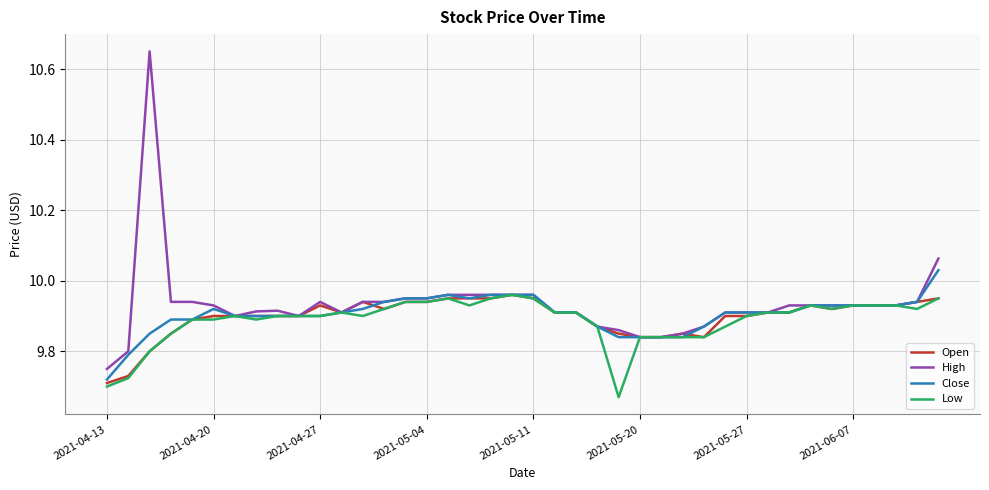

Rank the series by their average value, from lowest to highest.

Low, Open, Close, High